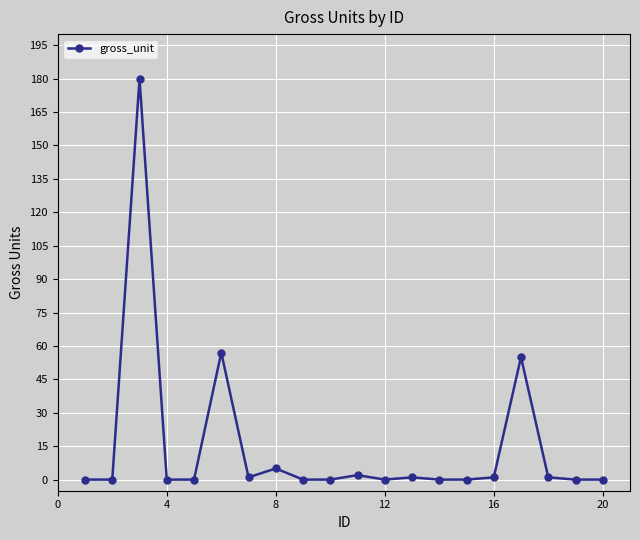

What is the average value?

15